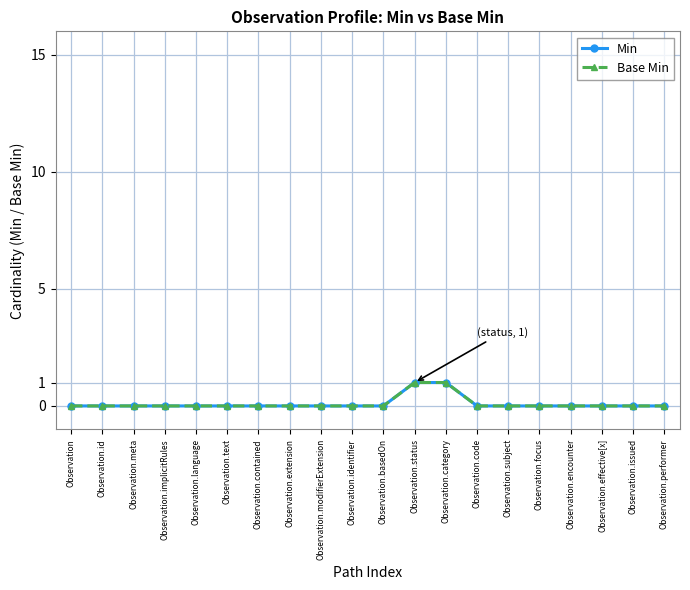

True or false: Base Min and Min intersect in this chart.

False